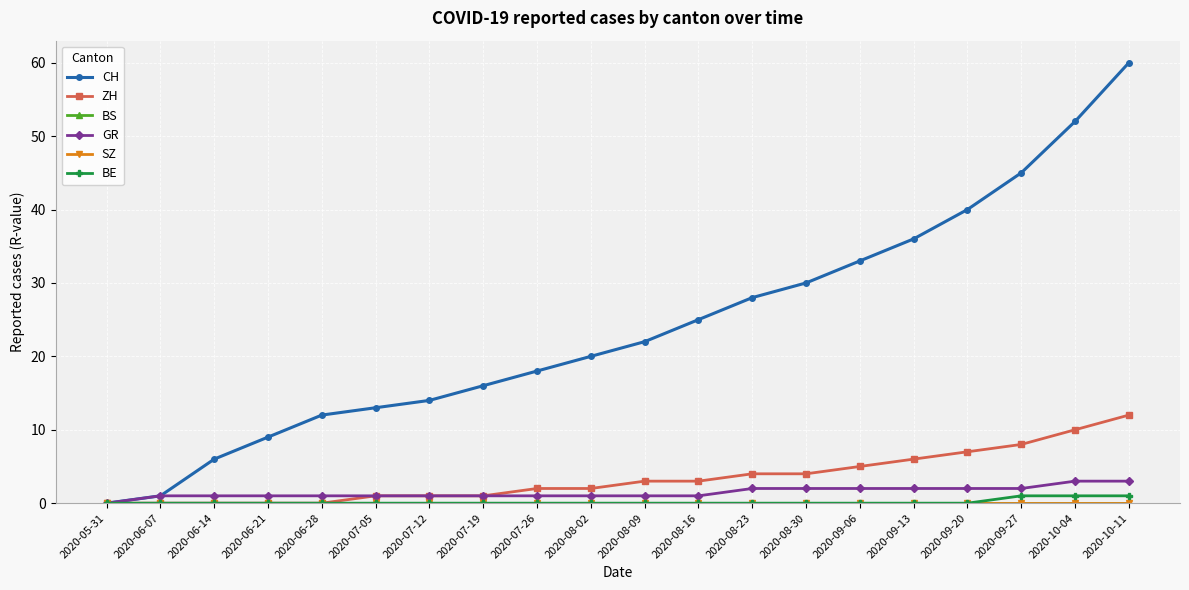

Does the chart have visible grid lines?

Yes